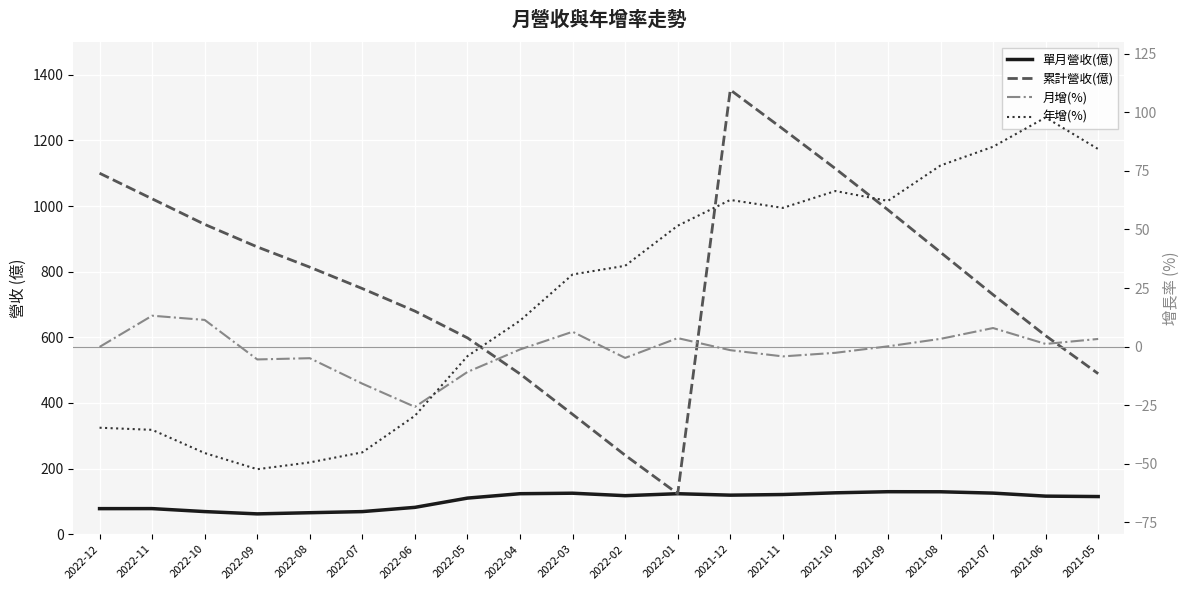

Read the 年增(%) value at 2022-04.

11.1